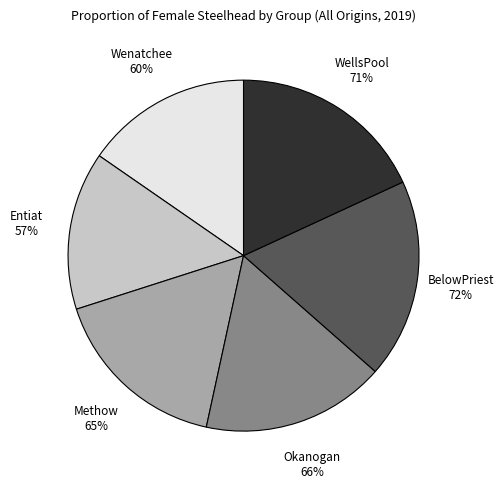

What percentage do Entiat and BelowPriest together represent?

32.9%